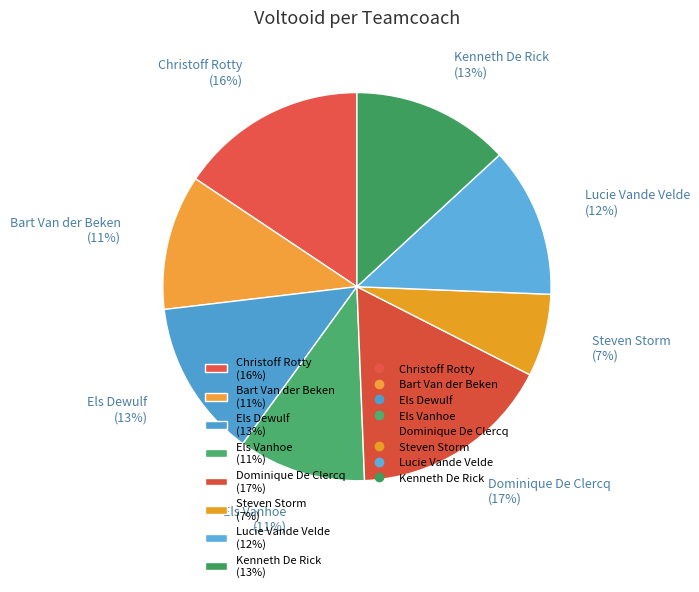

How many slices are in this pie chart?

8